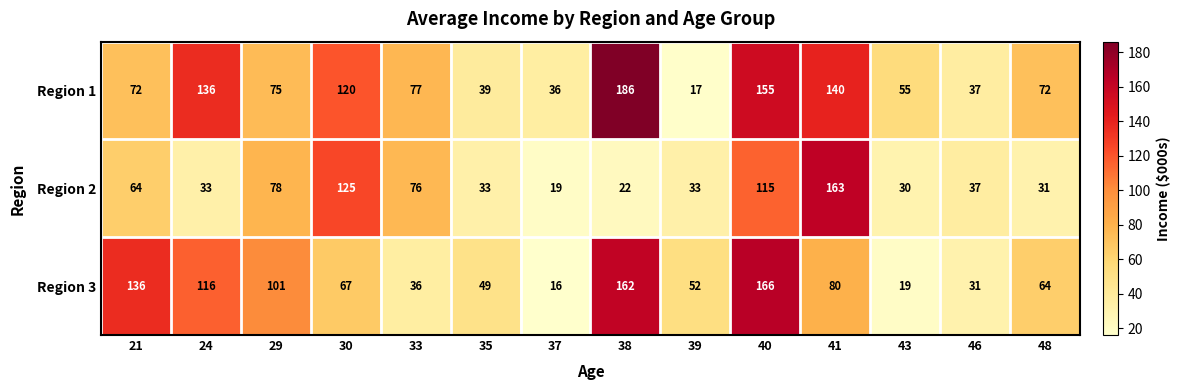

The Region 1 series shows 120 at 30. True or false?

True